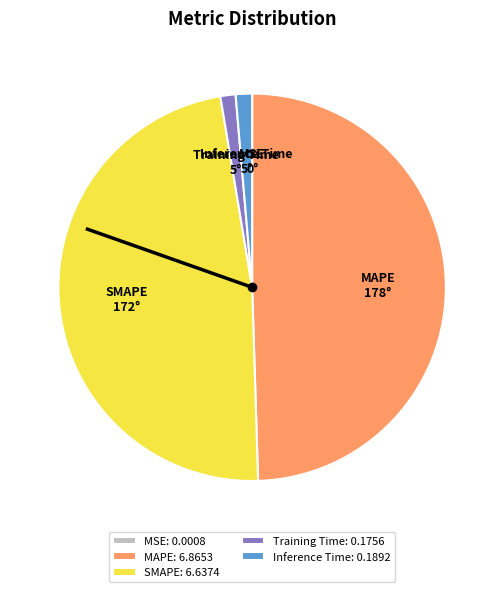

The Inference Time slice represents 10% of the pie. True or false?

False